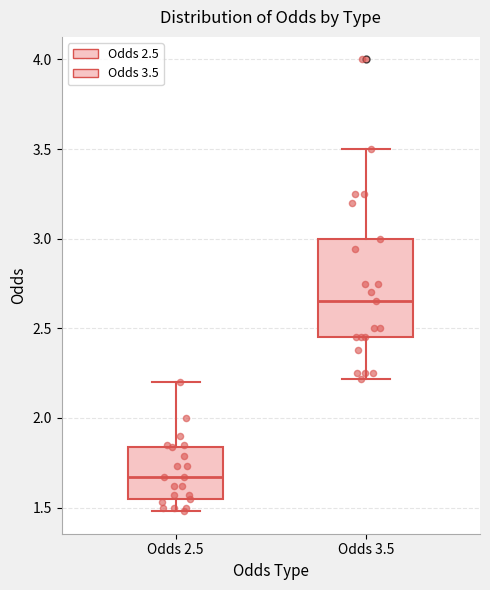

Reading left to right, transcribe this box plot: for each box, give where its median line is, the range the box spans, and where its two whiskers end, as read against the y-axis. The values are not printed on the chart, so give them approximately, as read against the axis.

Odds 2.5: median 1.65, box 1.55 to 1.85, whiskers 1.50 to 2.20
Odds 3.5: median 2.65, box 2.45 to 3.00, whiskers 2.20 to 3.50